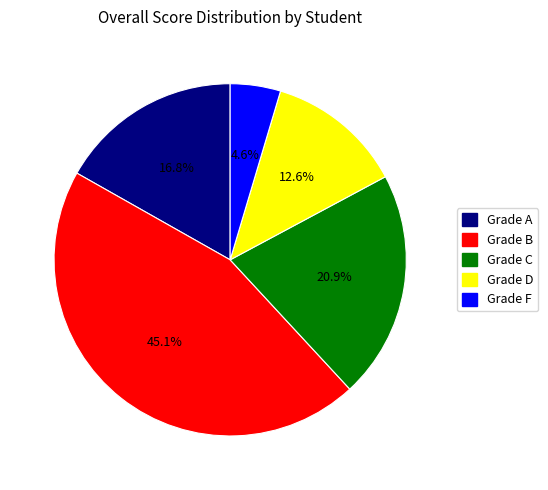

Is there a majority slice in this chart?

No